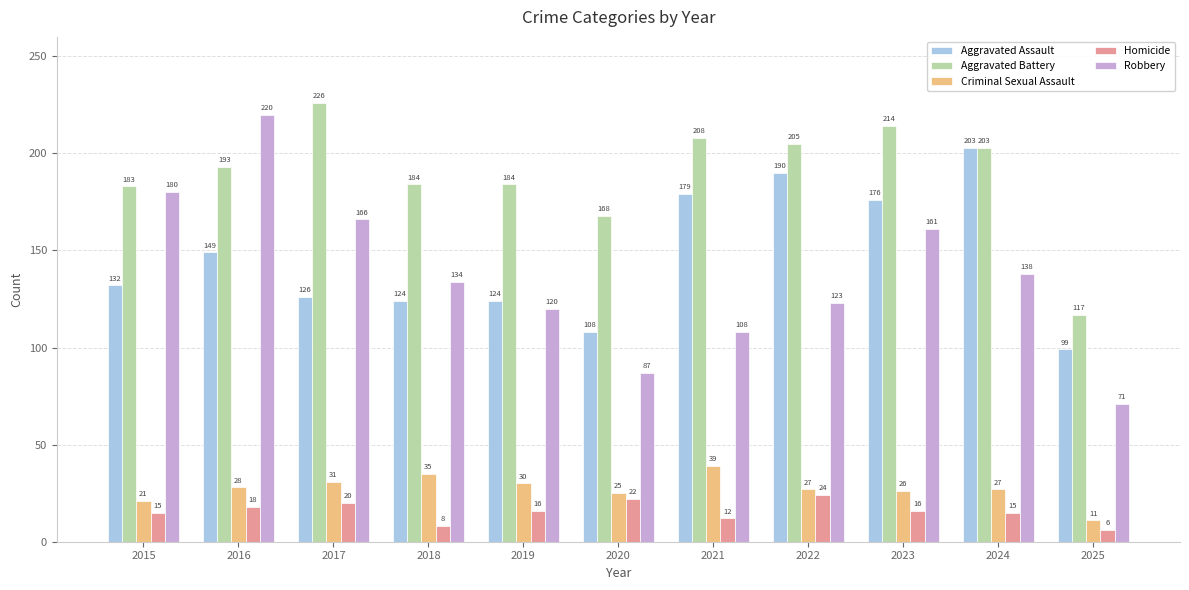

Reading left to right, extract all data points from this chart.

Aggravated Assault: 132	149	126	124	124	108	179	190	176	203	99
Aggravated Battery: 183	193	226	184	184	168	208	205	214	203	117
Criminal Sexual Assault: 21	28	31	35	30	25	39	27	26	27	11
Homicide: 15	18	20	8	16	22	12	24	16	15	6
Robbery: 180	220	166	134	120	87	108	123	161	138	71